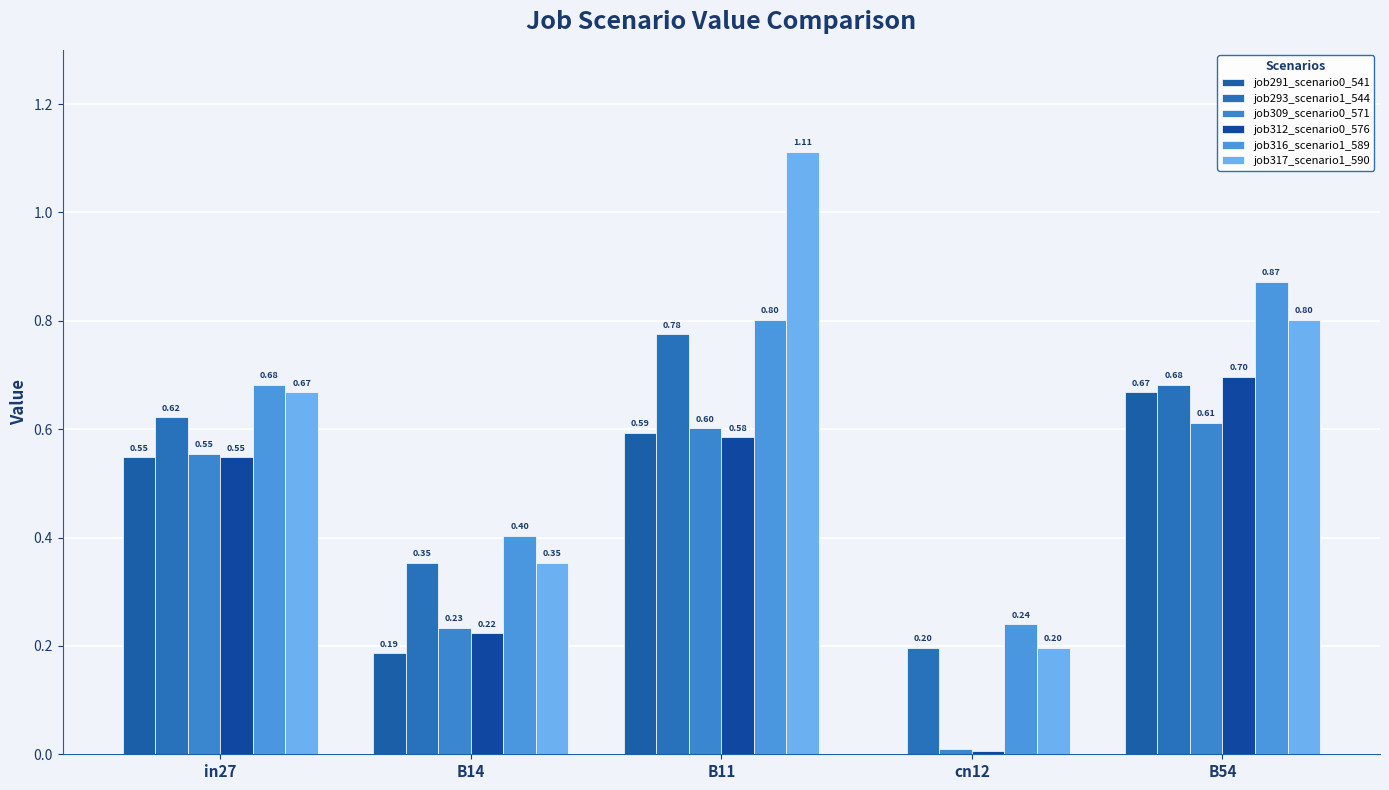

At which label is job317_scenario1_590 closest to 0?

cn12